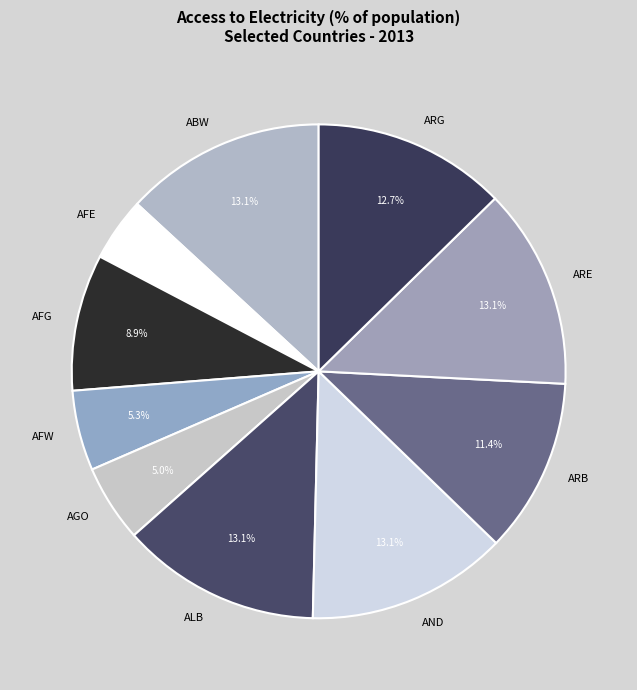

Does any single category account for the majority?

No